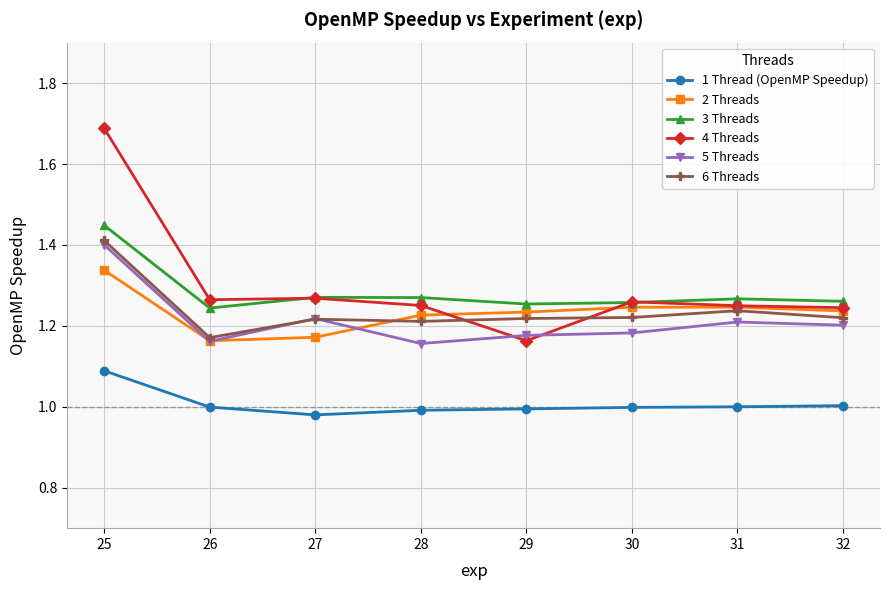

Does the chart have visible grid lines?

Yes